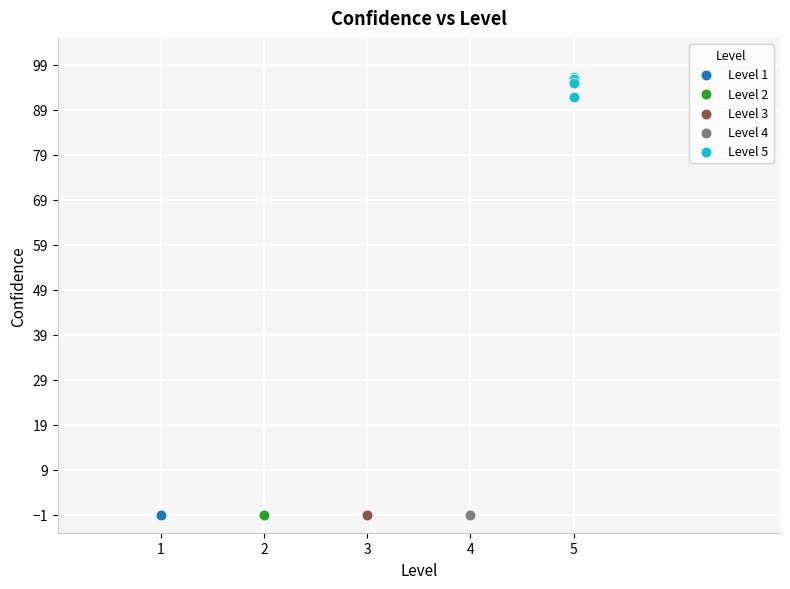

What are all the series names shown in the legend?

Level 1, Level 2, Level 3, Level 4, Level 5